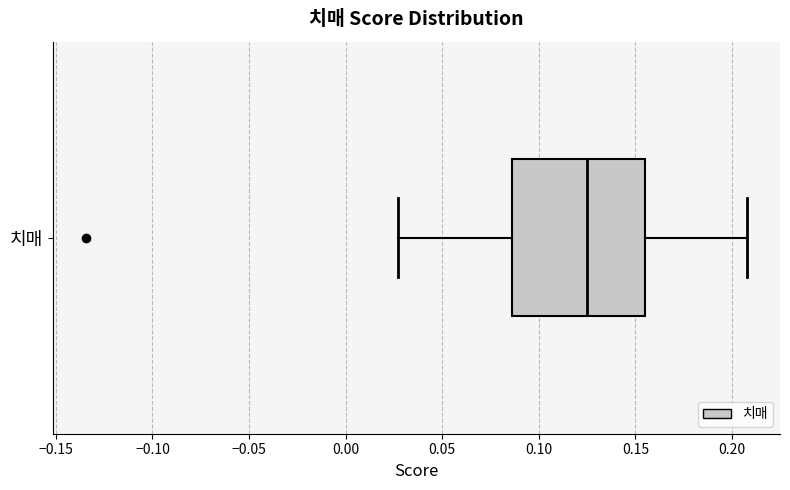

Read this box plot against the x-axis: the position of the median line, the range covered by the box, and the ends of both whiskers. The values are not printed on the chart, so give them approximately, as read against the axis.

median 0.125, box 0.085 to 0.155, whiskers 0.025 to 0.210